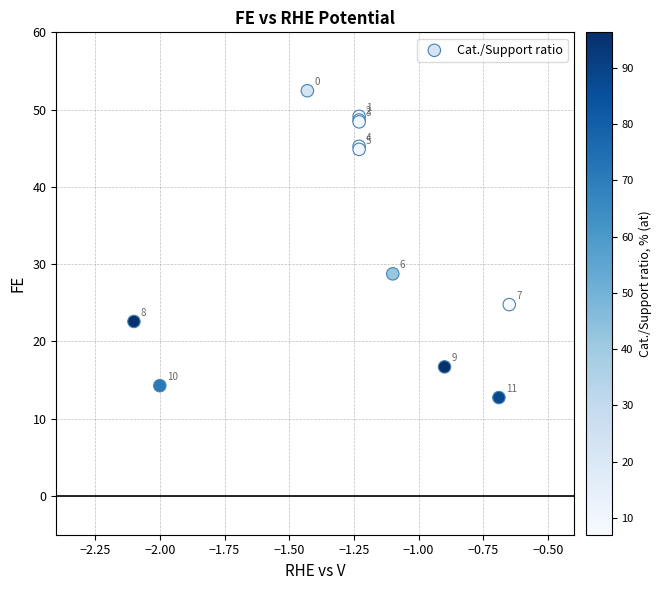

What Y value in the scatter plot is closest to 32?

28.8